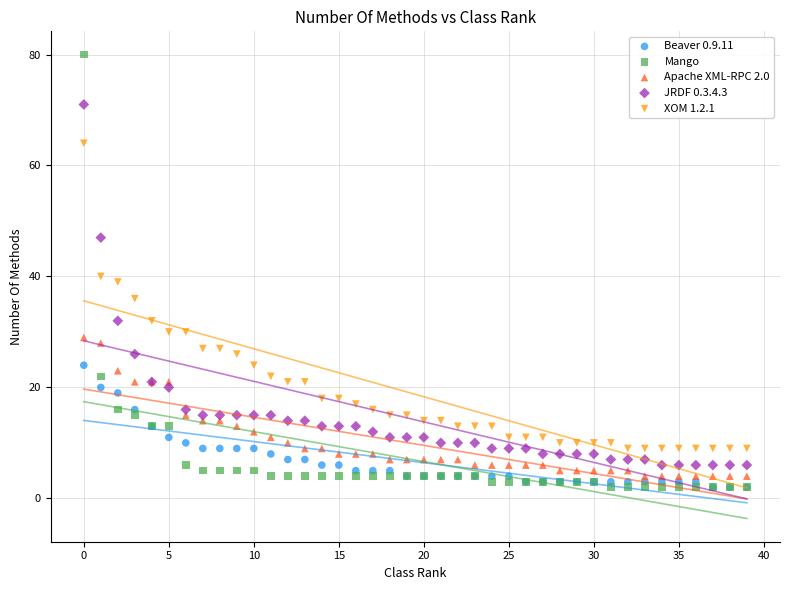

Across all series, what Y value is closest to 41?

40